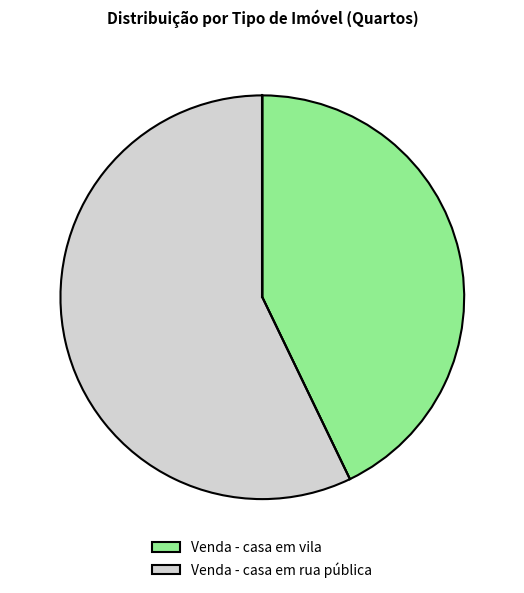

Rank the categories by value from lowest to highest.

Venda - casa em vila, Venda - casa em rua pública